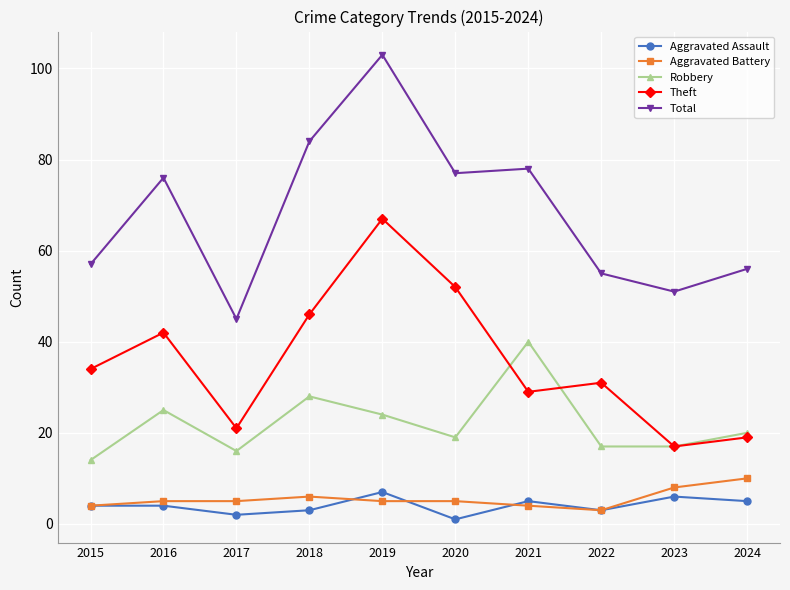

How many series are shown in this chart?

5